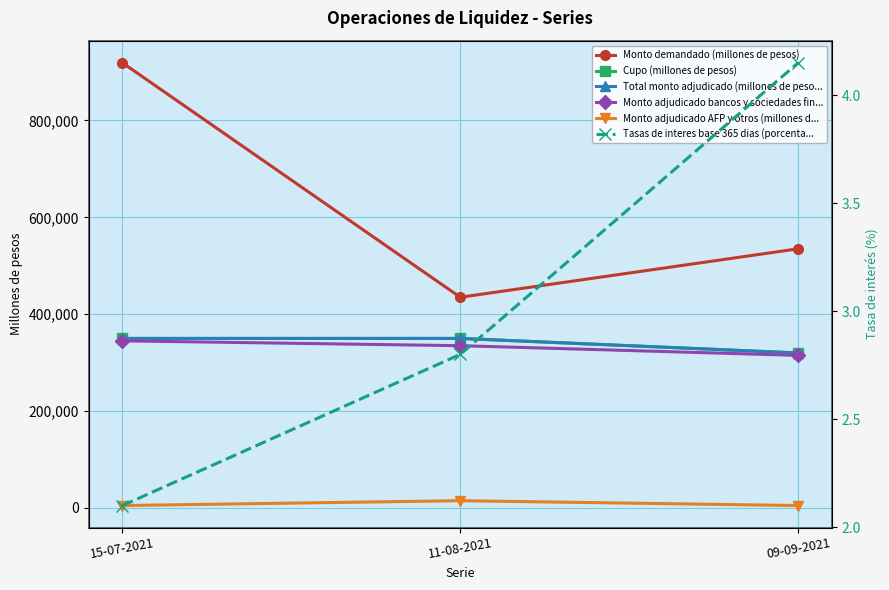

What is the minimum value for Monto adjudicado AFP y otros (millones de pesos)?

5000.0